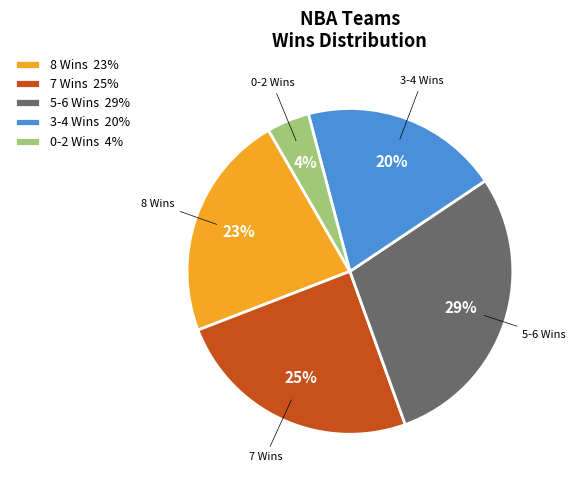

Combined, do 0-2 Wins 4% and 7 Wins 25% account for over 50%?

No